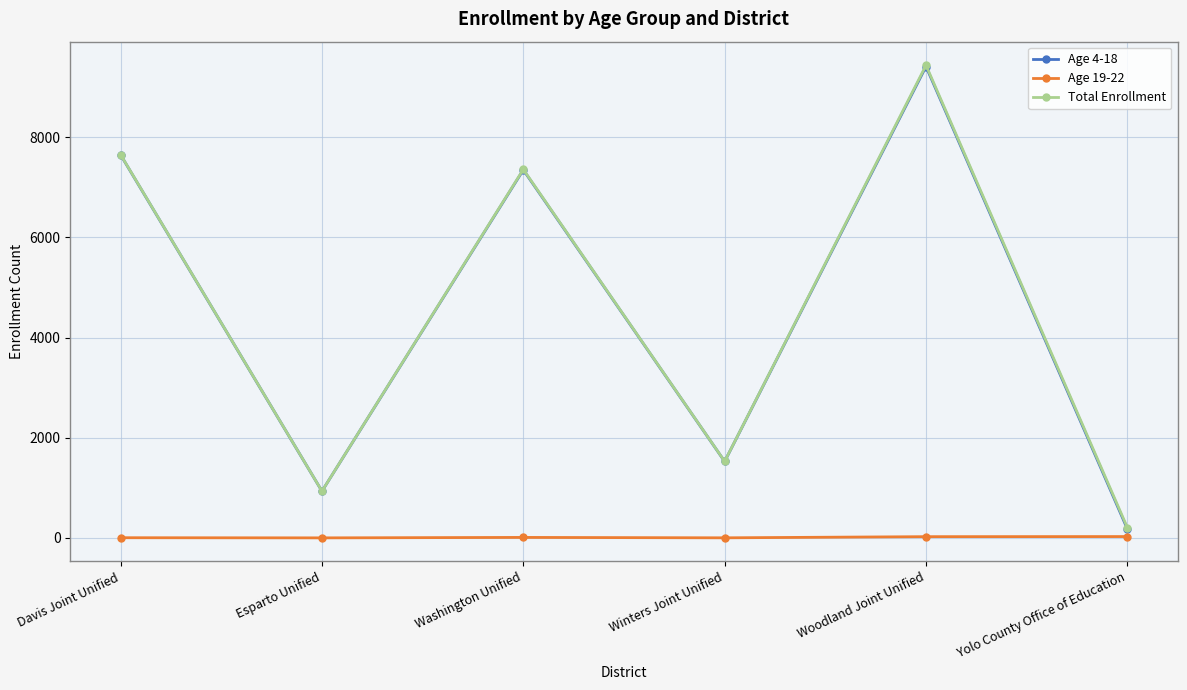

How many lines are shown in the chart?

3